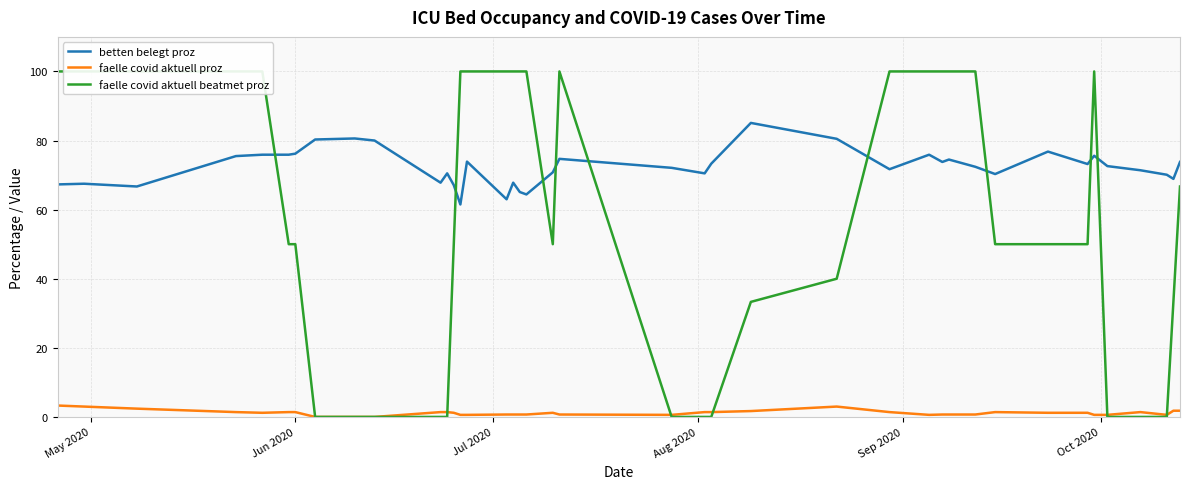

True or false: faelle covid aktuell proz and betten belegt proz intersect in this chart.

False